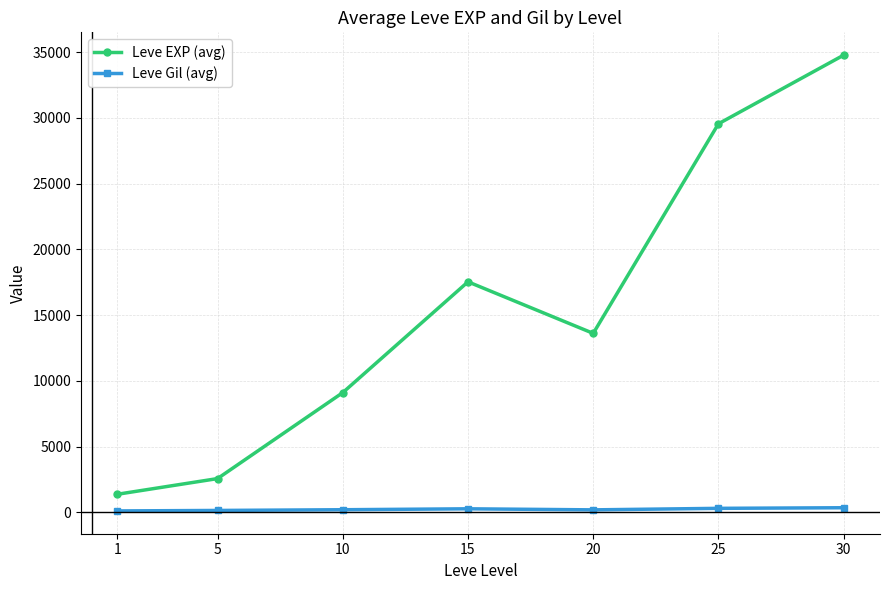

Where is the first local minimum for Leve EXP (avg)?

20